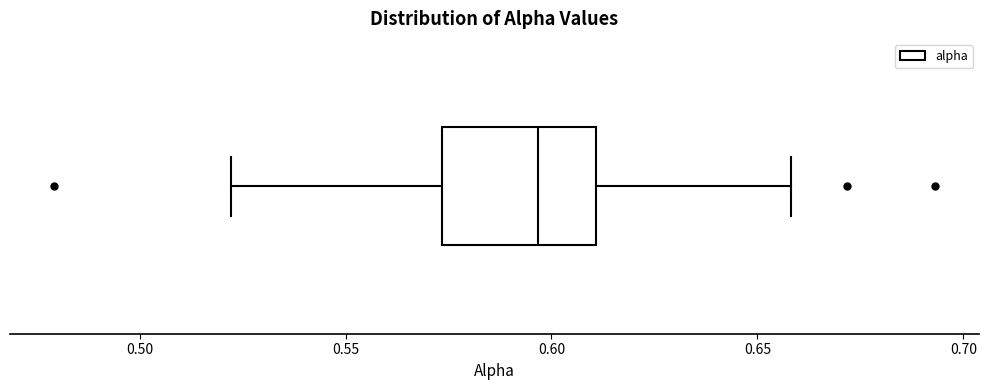

Read this box plot against the x-axis: the position of the median line, the range covered by the box, and the ends of both whiskers. The values are not printed on the chart, so give them approximately, as read against the axis.

median 0.595, box 0.575 to 0.610, whiskers 0.520 to 0.660